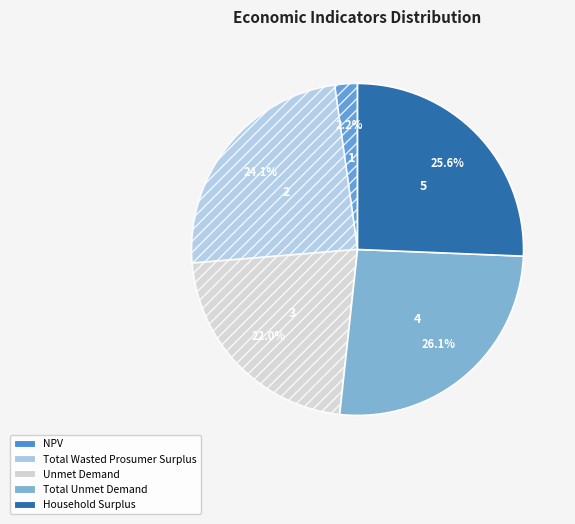

How much of the chart is everything except Unmet Demand?

78.0%